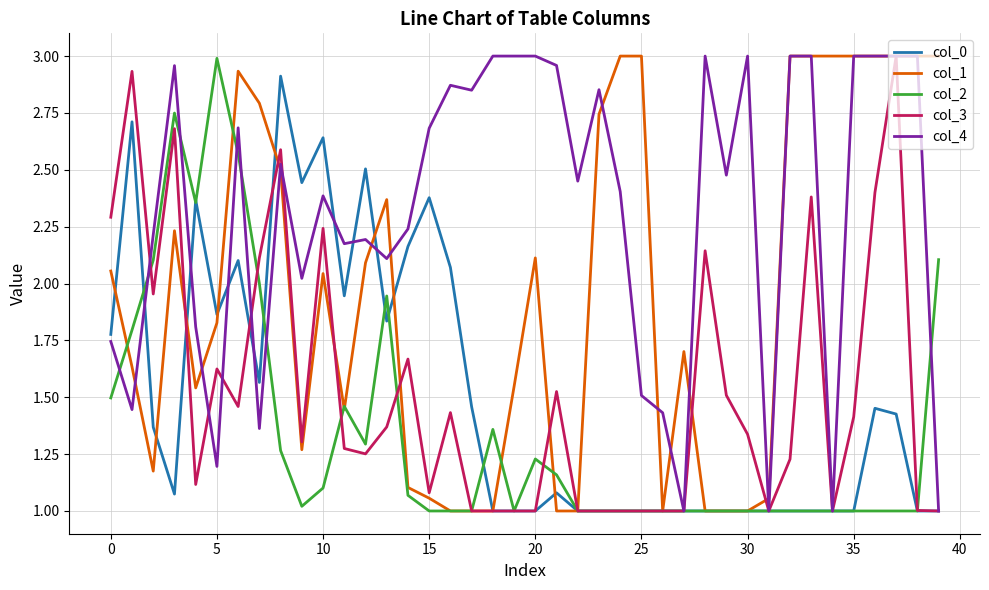

What is the lowest value of the col_2 series?

1.0